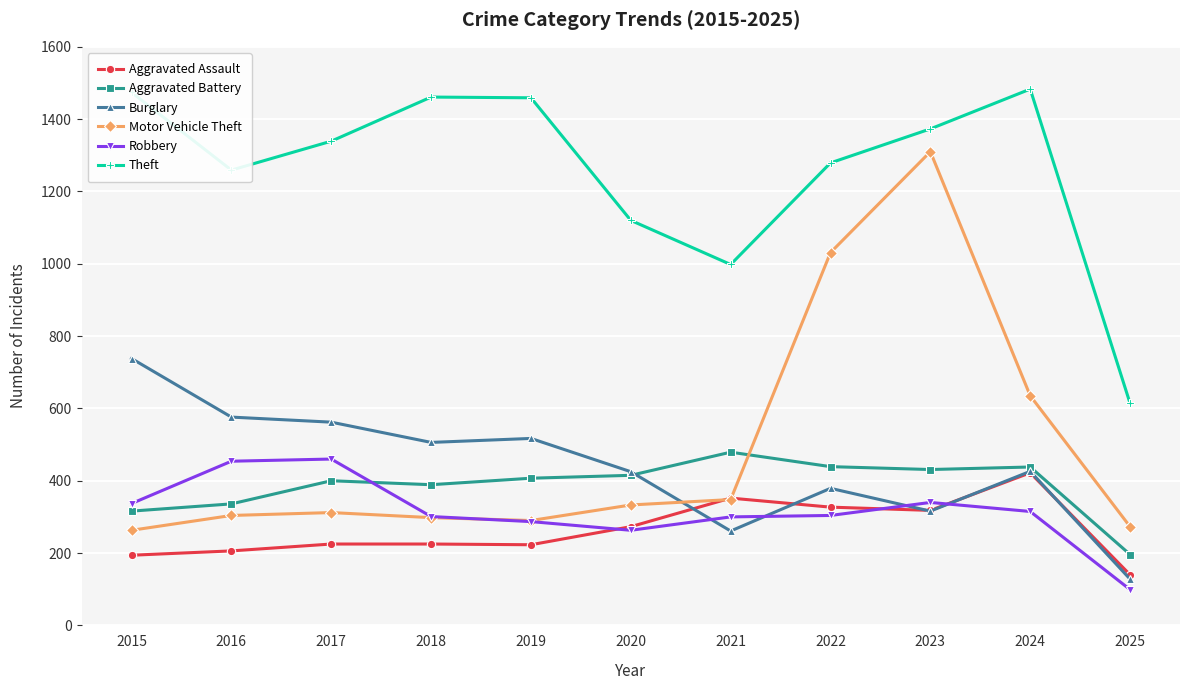

What is the difference between the highest and lowest values at 2023?

1057